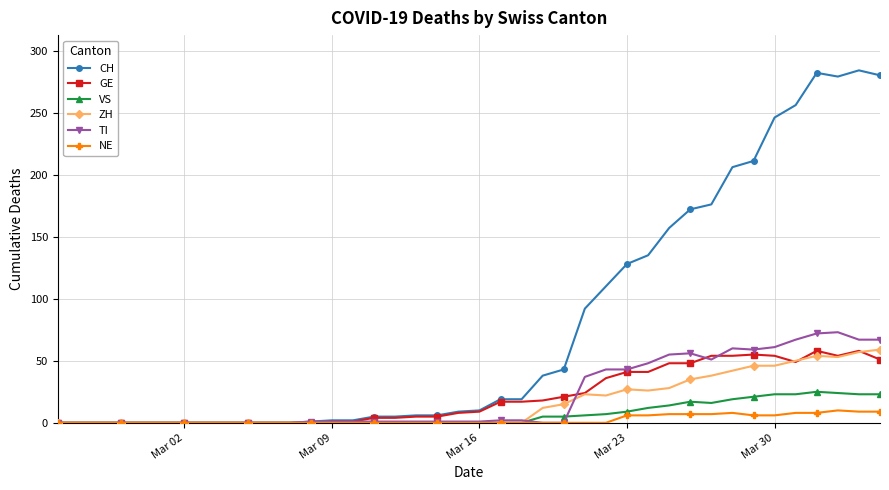

Which series has the widest spread of values?

CH